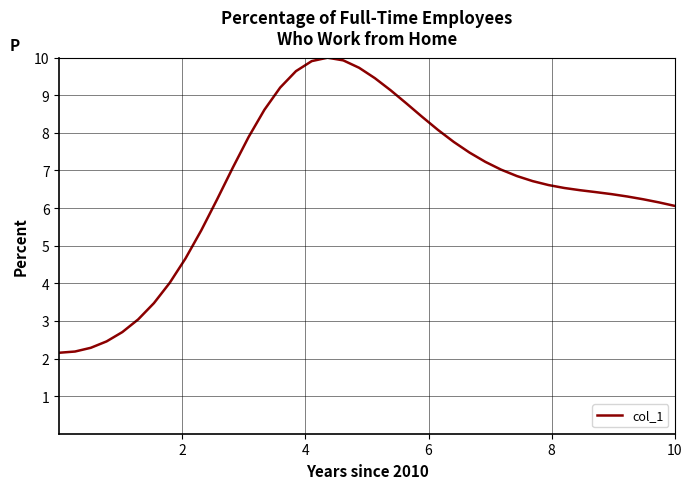

What is the difference between the maximum and minimum values?

7.8